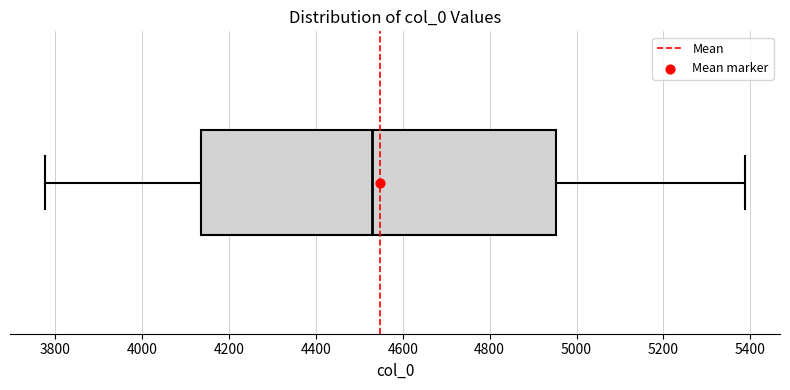

Where is the left edge of the box on the x-axis? The values are not printed on the chart, so give them approximately, as read against the axis.

4140